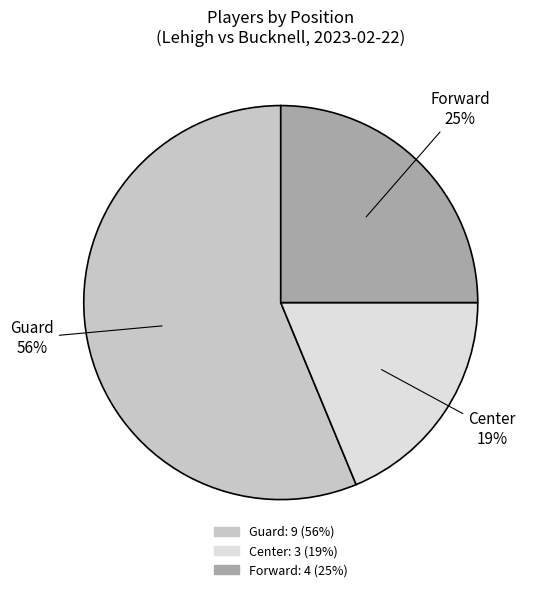

To the nearest percent, what is the average slice percentage?

33%